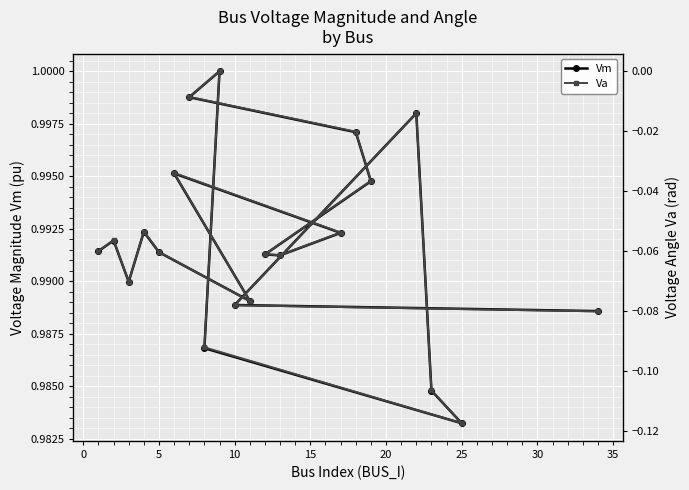

In Vm, how many points are lower than both neighbors (excluding endpoints)?

4